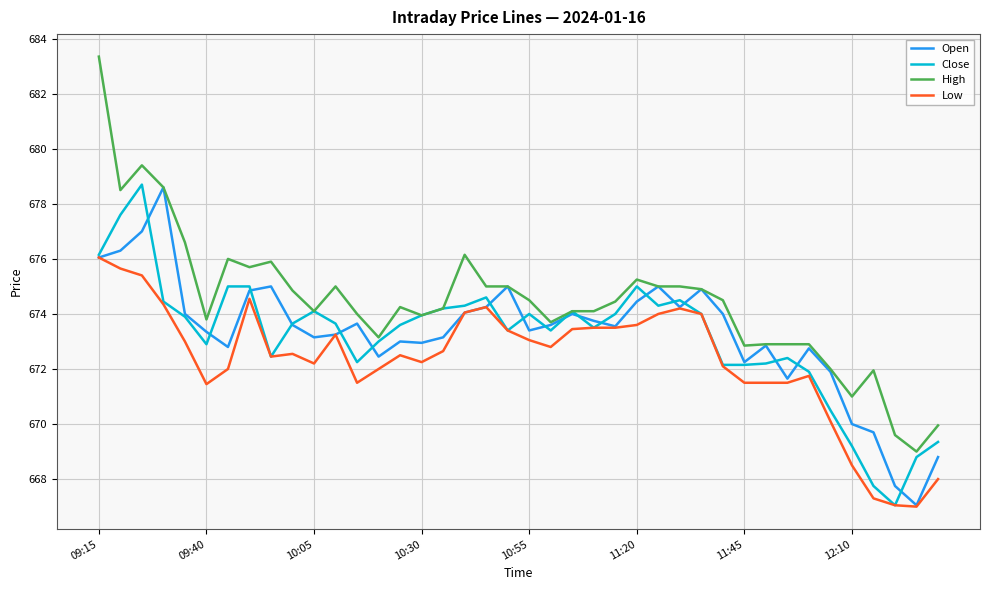

How many lines are shown in the chart?

4